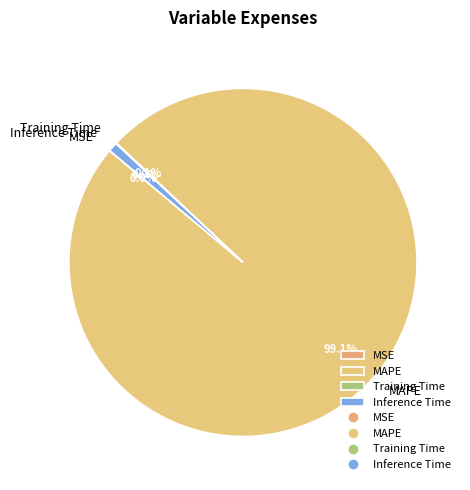

Combined, what portion of the pie is Inference Time and MAPE?

99.9%